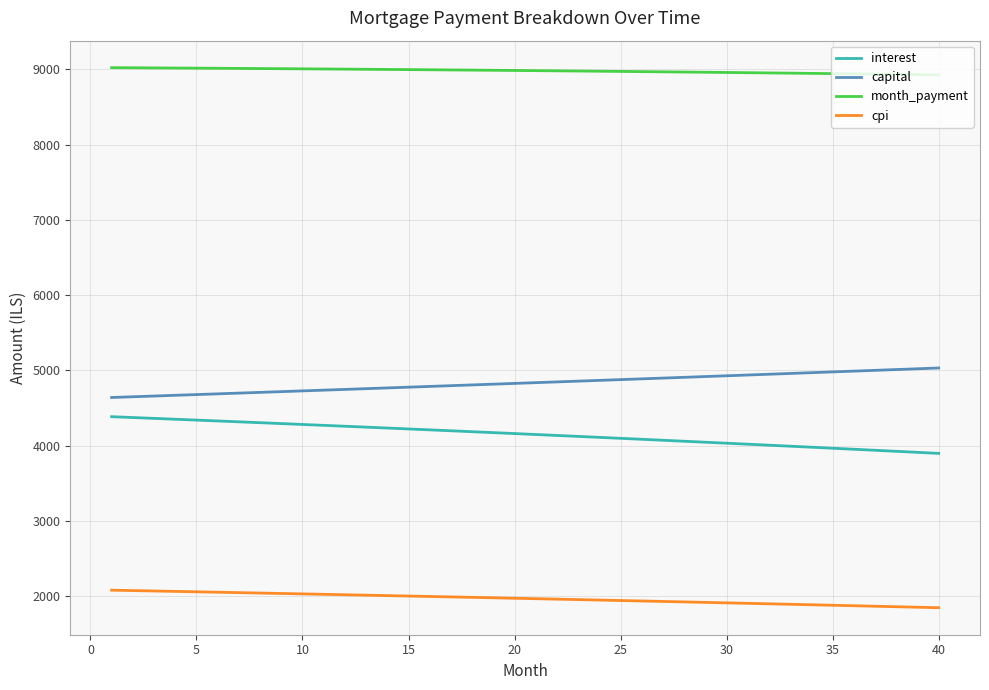

True or false: interest and month_payment intersect in this chart.

False